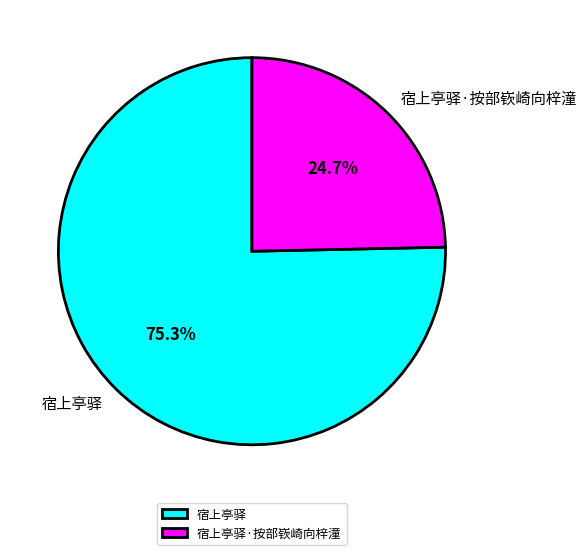

What is the total percentage of 宿上亭驿 and 宿上亭驿·按部嵚崎向梓潼?

100.0%